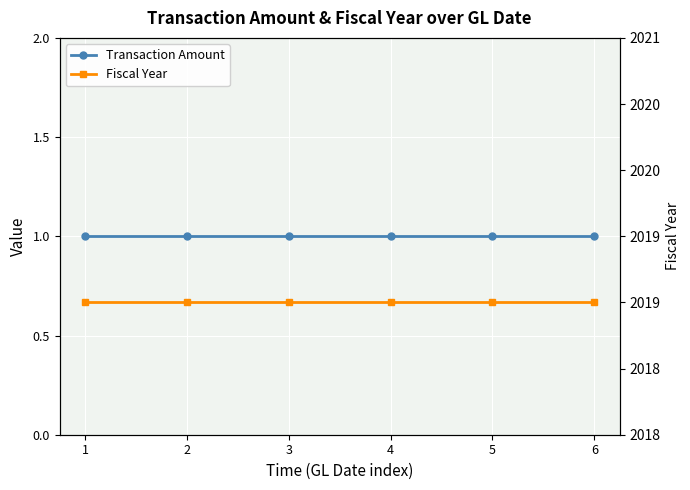

How many lines are shown in the chart?

2